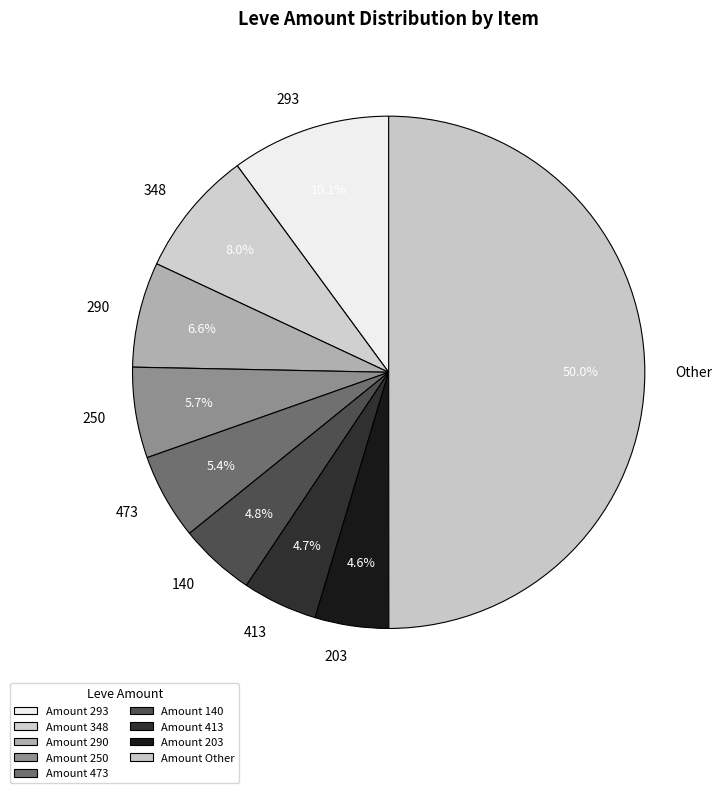

Does 293 represent more than half of the total?

No